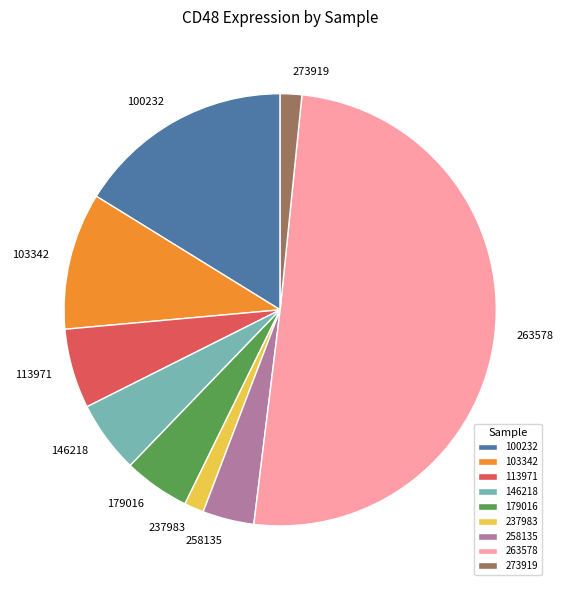

Count the number of slices in the pie.

9